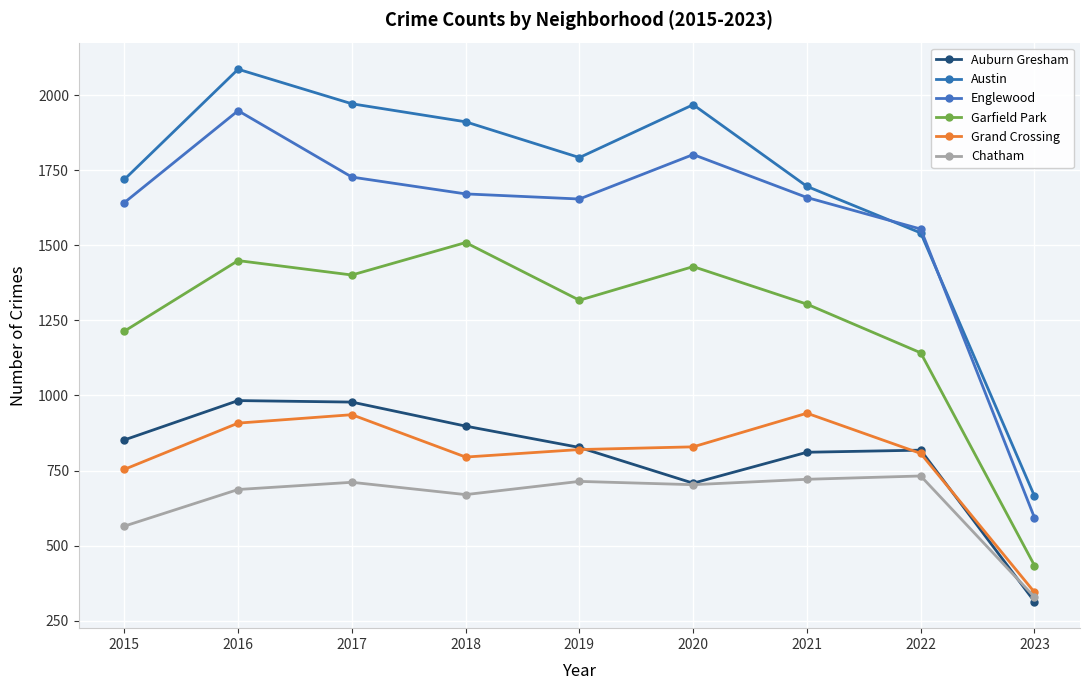

What value does the Englewood series have at 2020, to the nearest 100?

1800